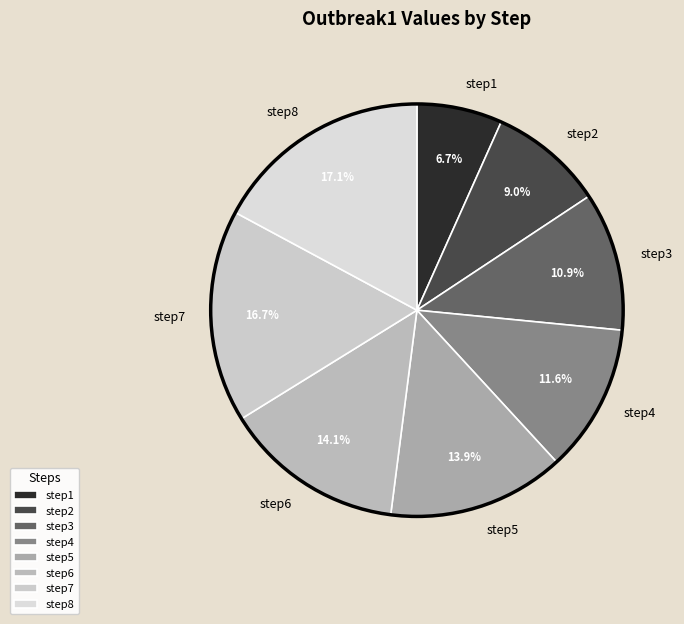

Which category has the smallest portion of the pie?

step1